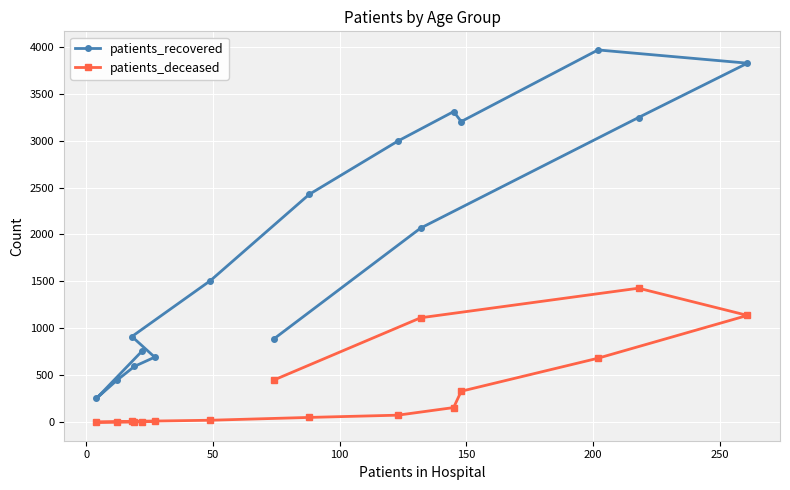

Which series has the largest range (max minus min)?

patients_recovered